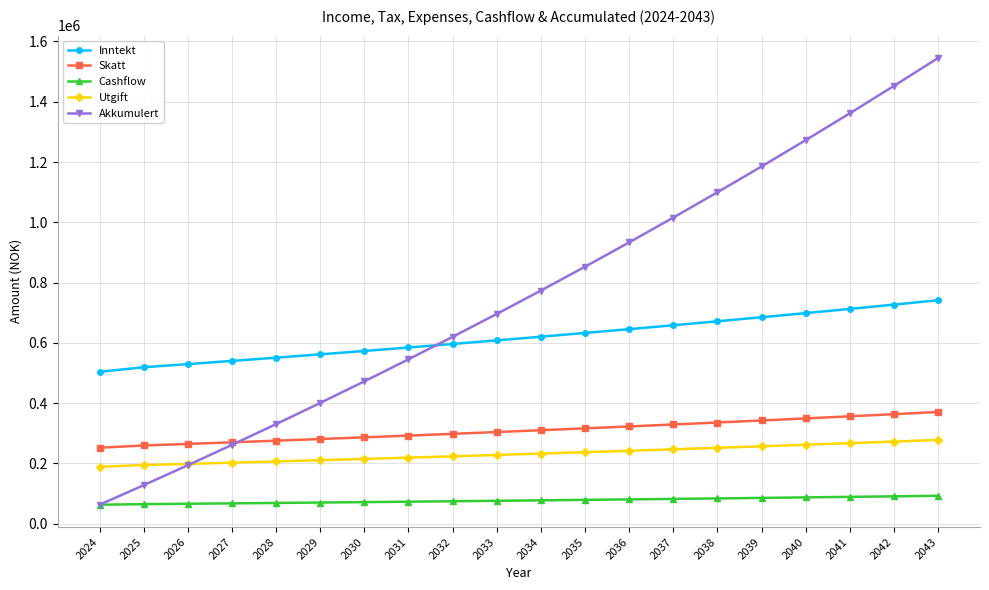

Which category has the highest value in the Inntekt series?

2043